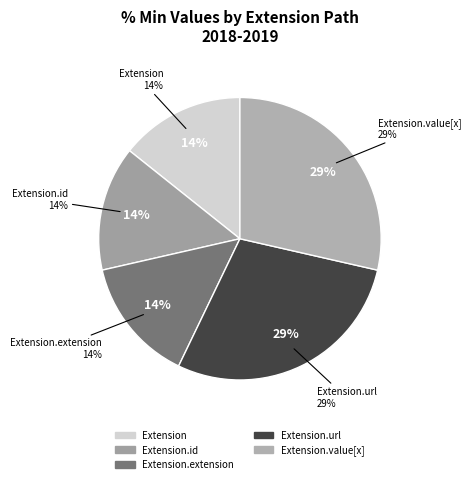

Rank the categories by value from highest to lowest.

Extension.url, Extension.value[x], Extension, Extension.id, Extension.extension